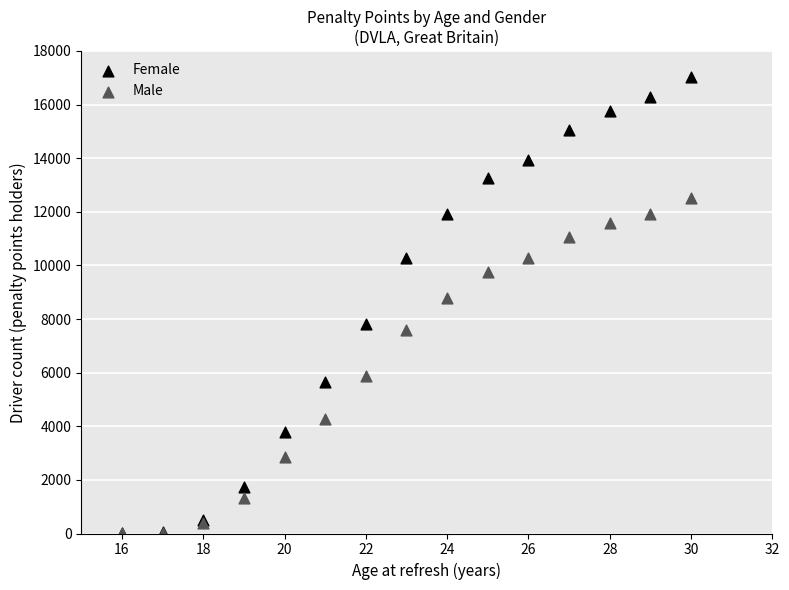

In the Male series, what Y value is closest to 6262?

5874